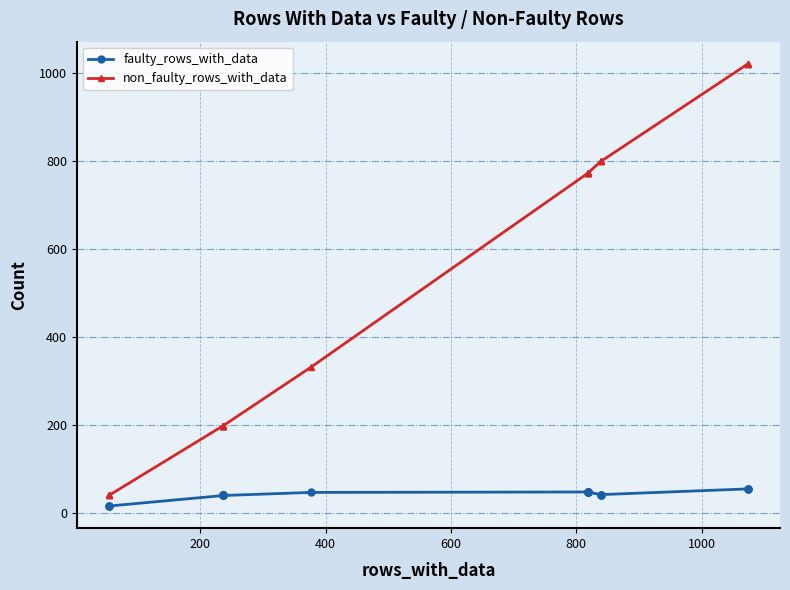

How many distinct data groups are displayed?

2